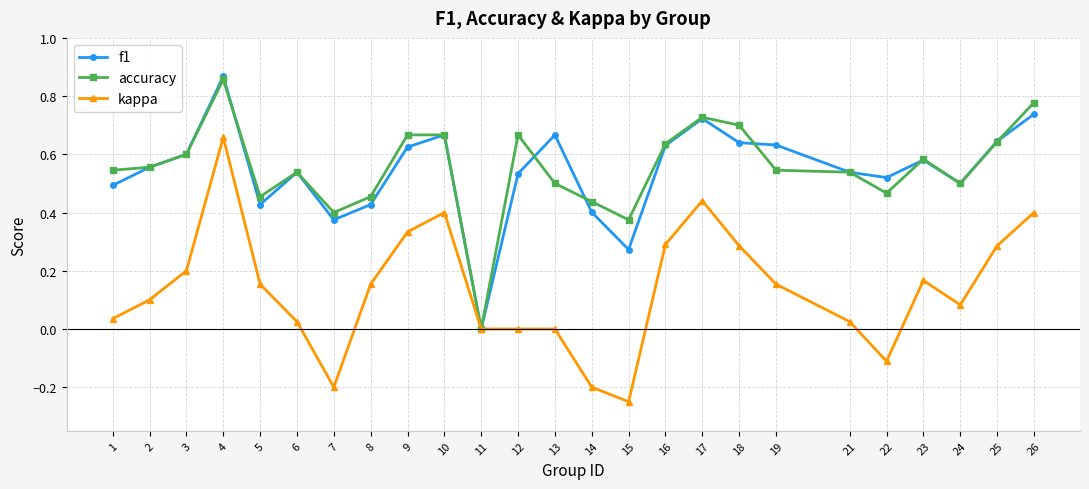

True or false: accuracy has more than 0 points higher than both neighbors.

True